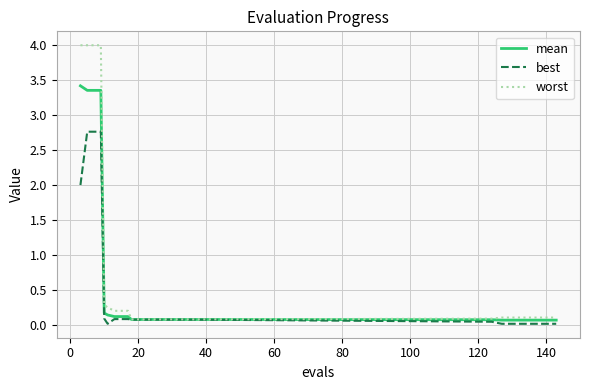

How many lines are shown in the chart?

3